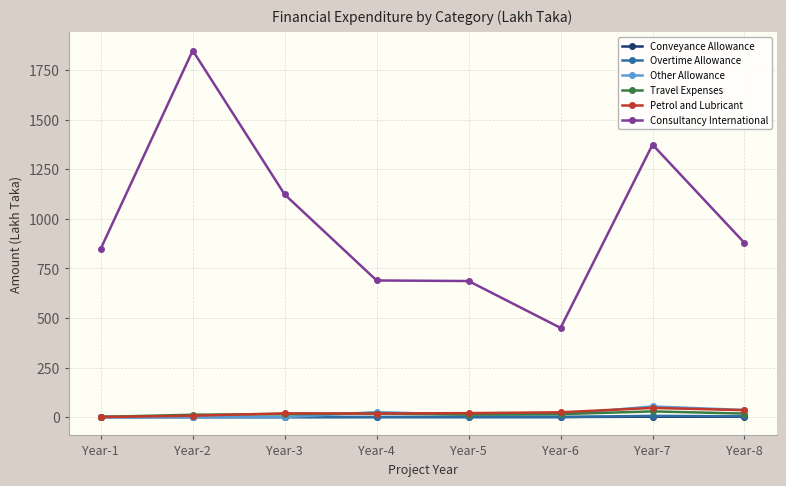

True or false: Petrol and Lubricant and Consultancy International intersect in this chart.

False